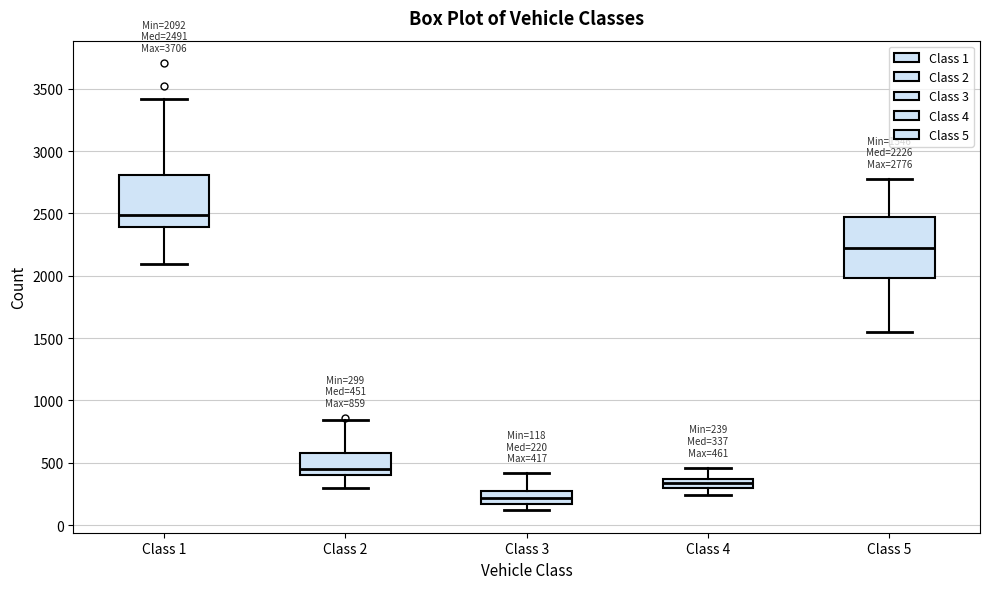

Which box is the tallest, from its lower edge to its upper edge?

Class 5